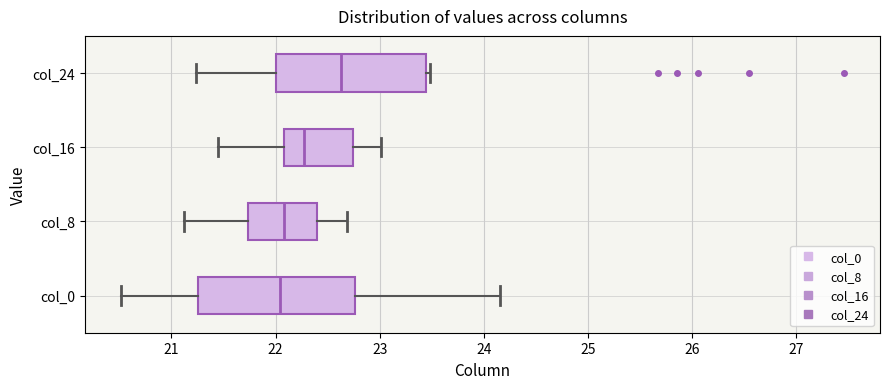

Where is the left edge of the box for col_0 on the x-axis? The values are not printed on the chart, so give them approximately, as read against the axis.

21.3